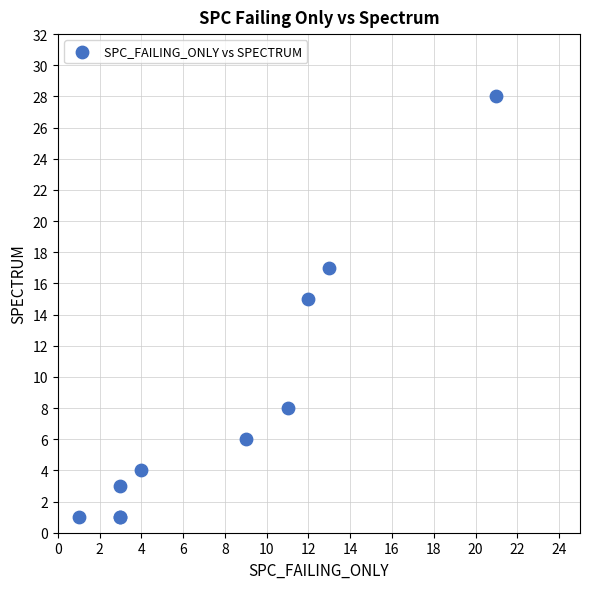

What Y value in the scatter plot is closest to 14?

15